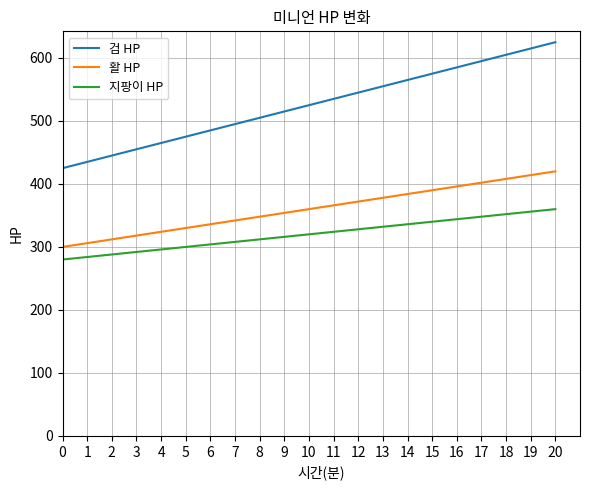

Rank the series by their maximum value, from highest to lowest.

검 HP, 활 HP, 지팡이 HP